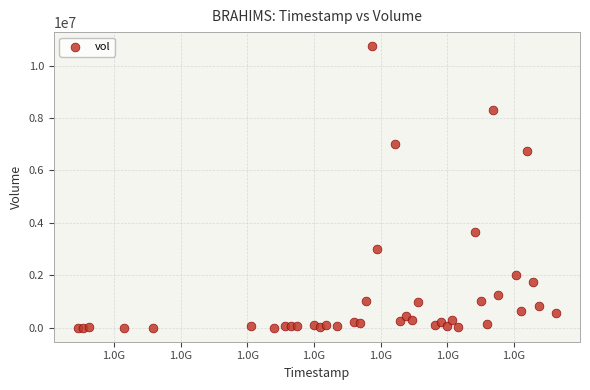

What is the range of Y values (max minus min)?

10732100